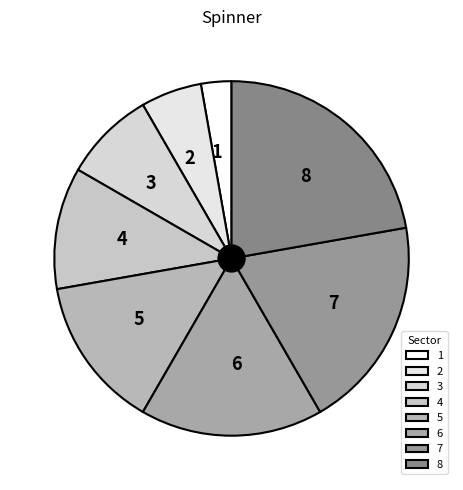

Approximately how many times larger is the value at 5 compared to 7?

0.7